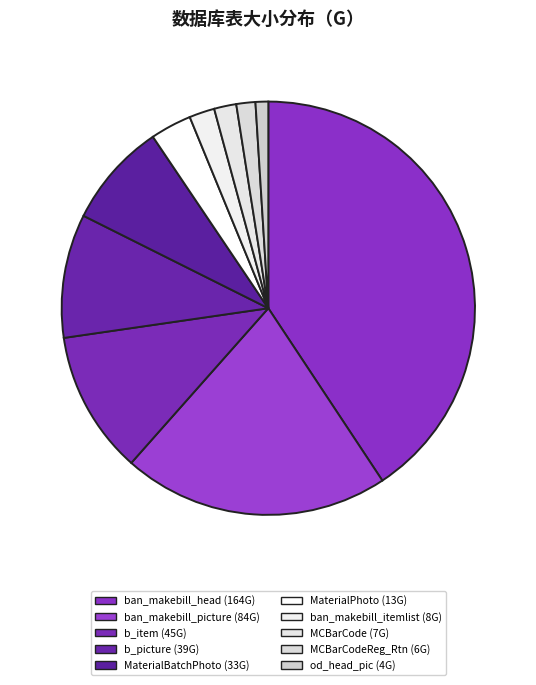

Which slice is the largest?

ban_makebill_head